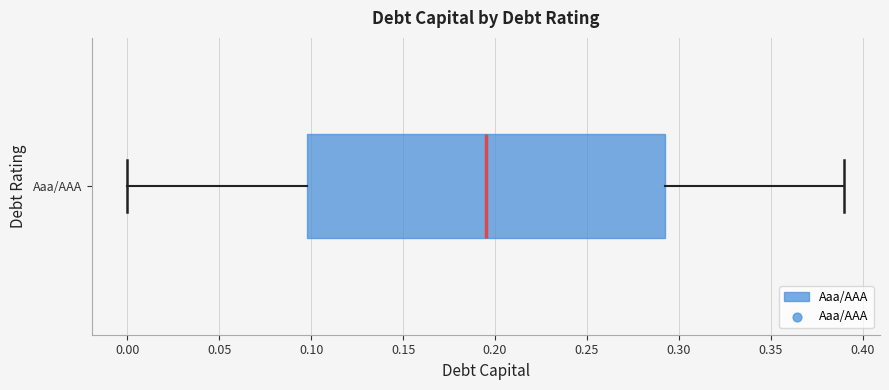

Read this box plot against the x-axis: the position of the median line, the range covered by the box, and the ends of both whiskers. The values are not printed on the chart, so give them approximately, as read against the axis.

median 0.195, box 0.100 to 0.295, whiskers 0.000 to 0.390